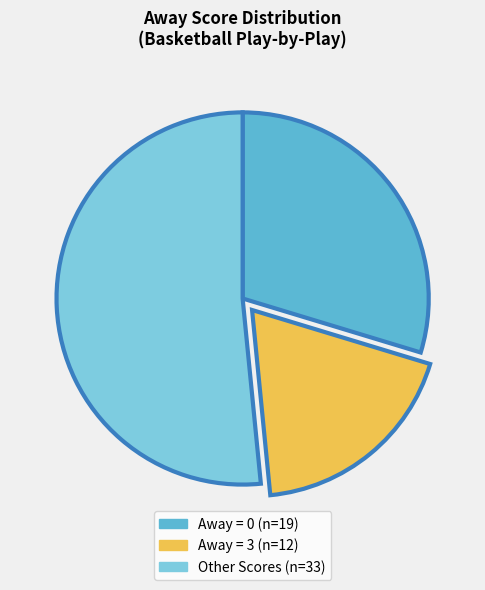

Count the number of slices in the pie.

3